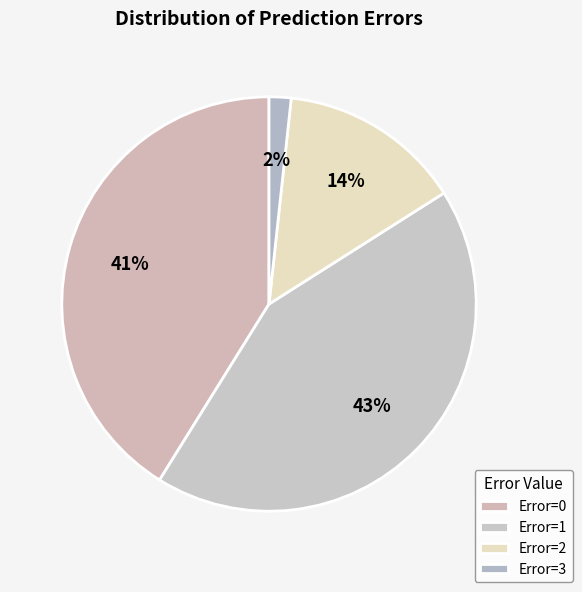

Is it true that Error=3 is 2% of the pie?

True